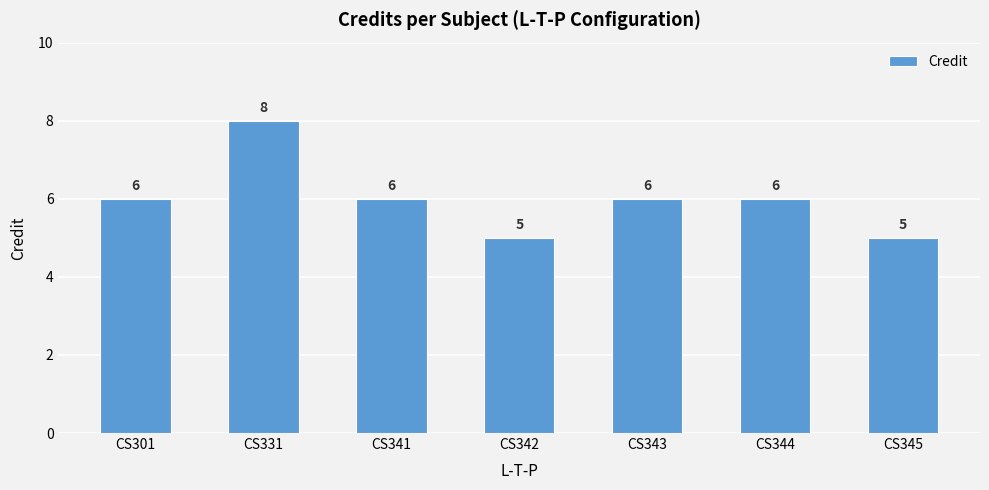

What is the sum of the values at CS342 and CS345?

10